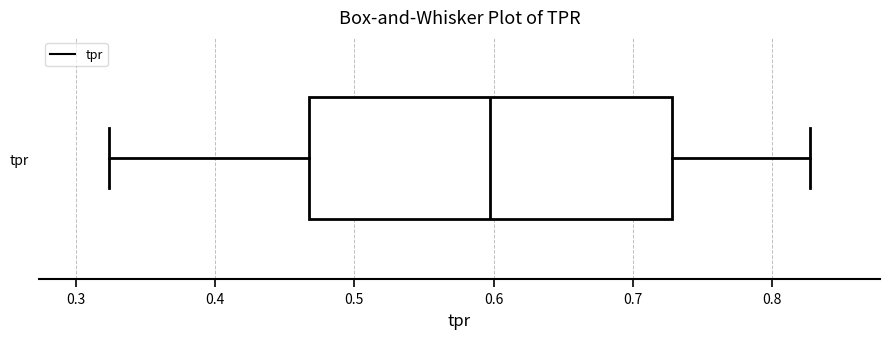

Read this box plot against the x-axis: the position of the median line, the range covered by the box, and the ends of both whiskers. The values are not printed on the chart, so give them approximately, as read against the axis.

median 0.60, box 0.47 to 0.73, whiskers 0.32 to 0.83